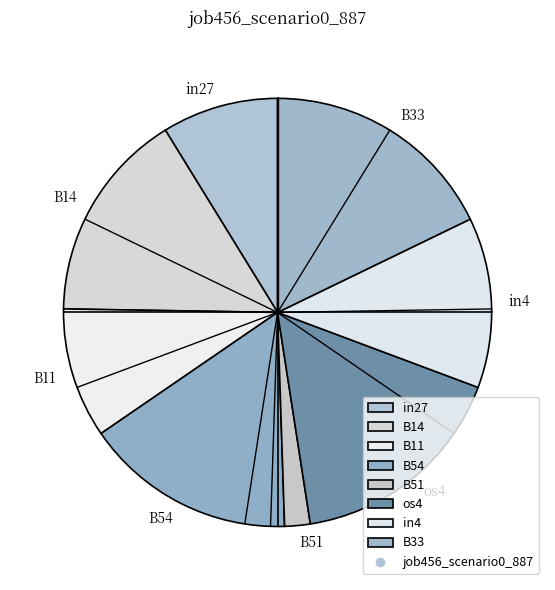

Which category has the smallest portion of the pie?

B51